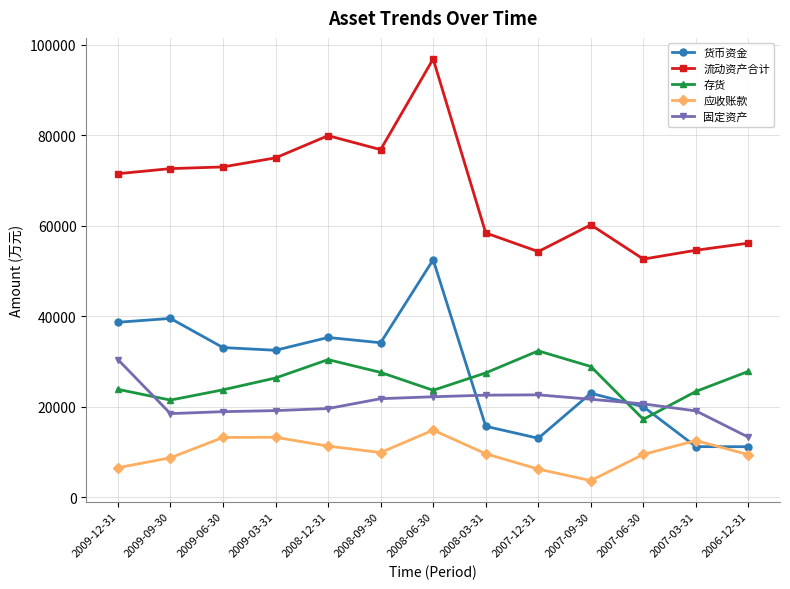

What is the minimum value for 固定资产?

13277